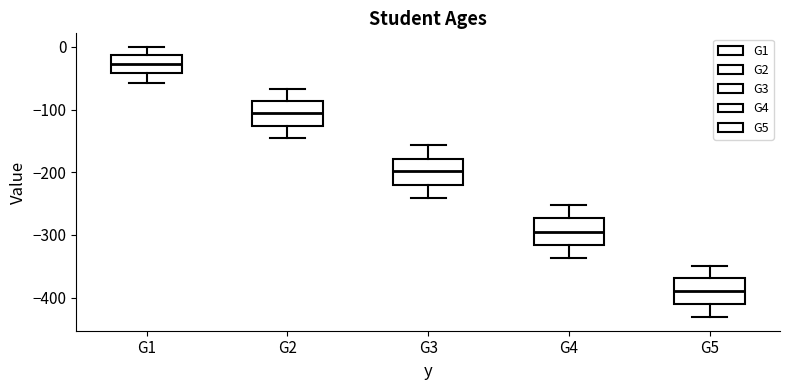

Reading left to right, read every box against the y-axis: the position of its median line, the range the box covers, and the ends of its whiskers. The values are not printed on the chart, so give them approximately, as read against the axis.

G1: median -30, box -40 to -10, whiskers -60 to 0
G2: median -110, box -130 to -90, whiskers -150 to -70
G3: median -200, box -220 to -180, whiskers -240 to -160
G4: median -300, box -320 to -270, whiskers -340 to -250
G5: median -390, box -410 to -370, whiskers -430 to -350